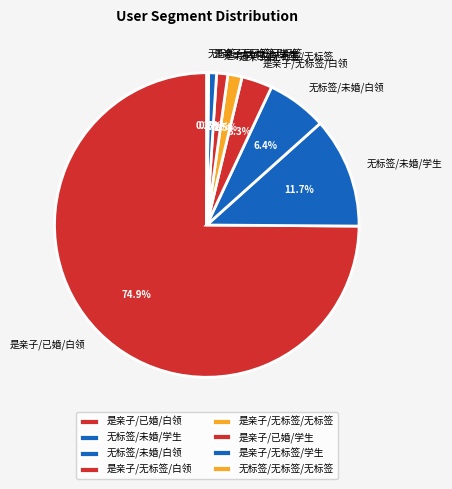

What is the largest slice in the pie chart?

是亲子/已婚/白领